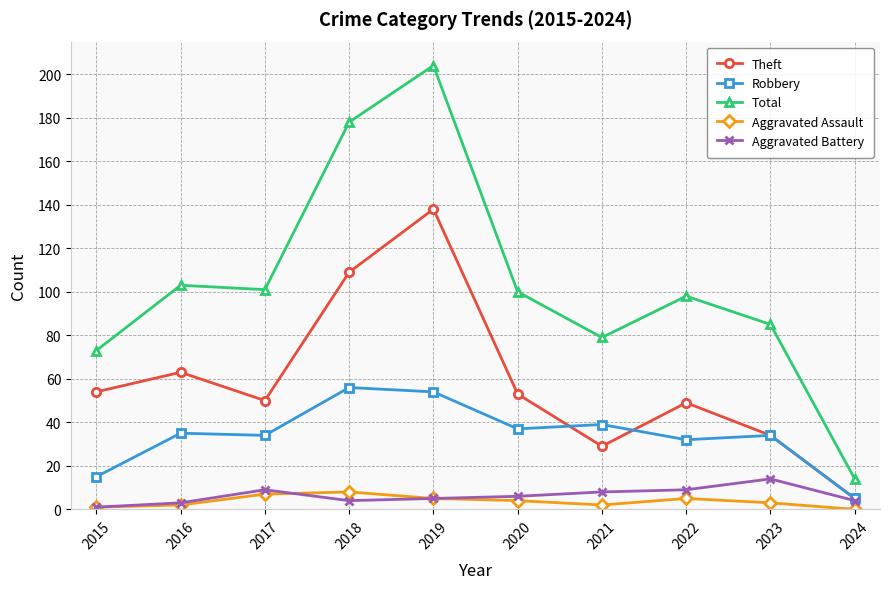

What is the sum of all Robbery values?

341